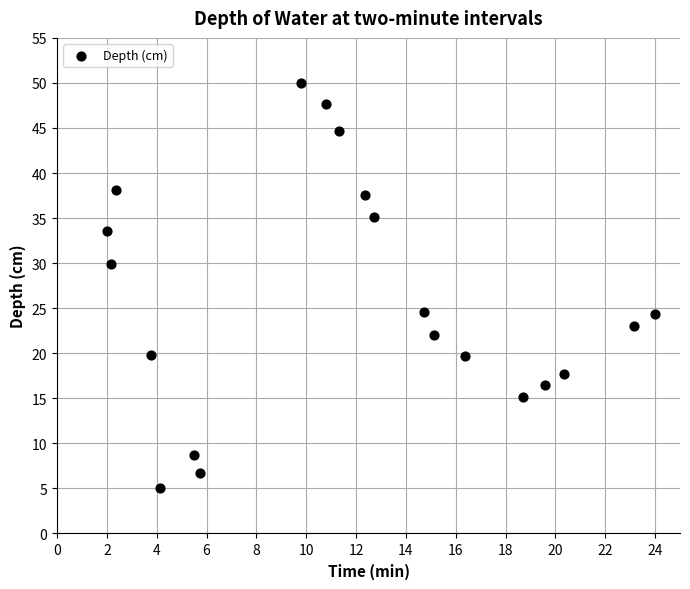

What is the range of X values (max minus min)?

22.0